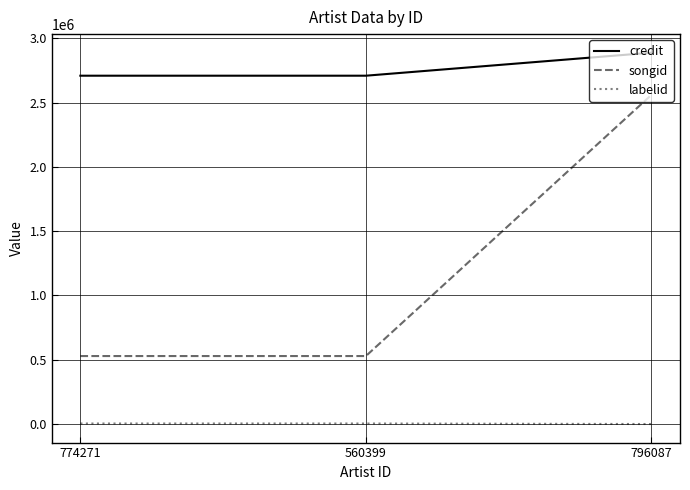

True or false: credit has a value of 1750954 at 774271.

False